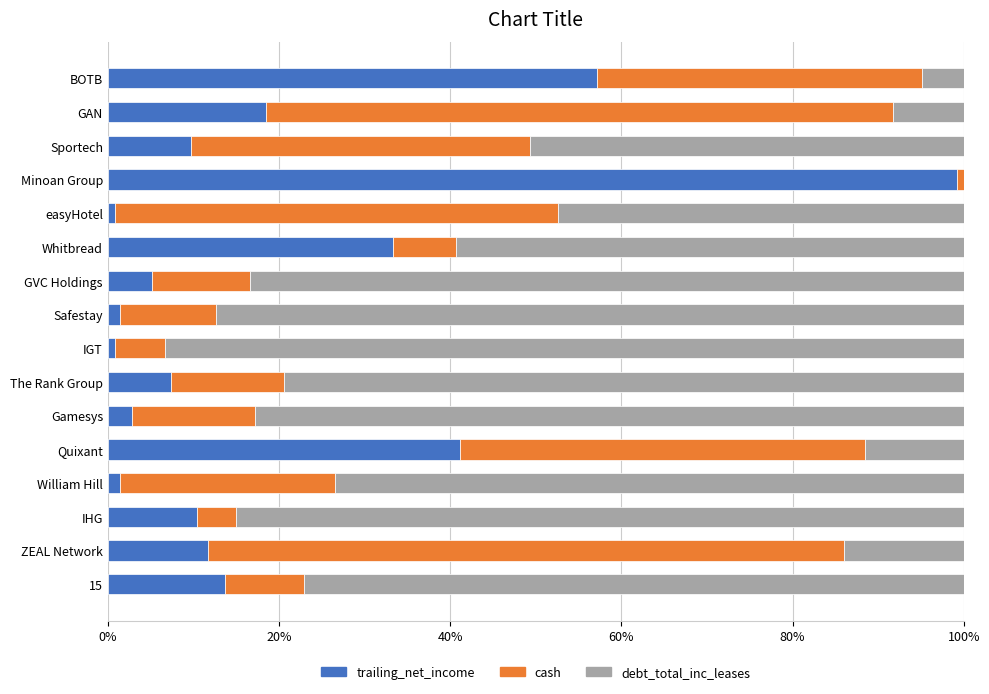

What is the sum of all trailing_net_income values?

314.7